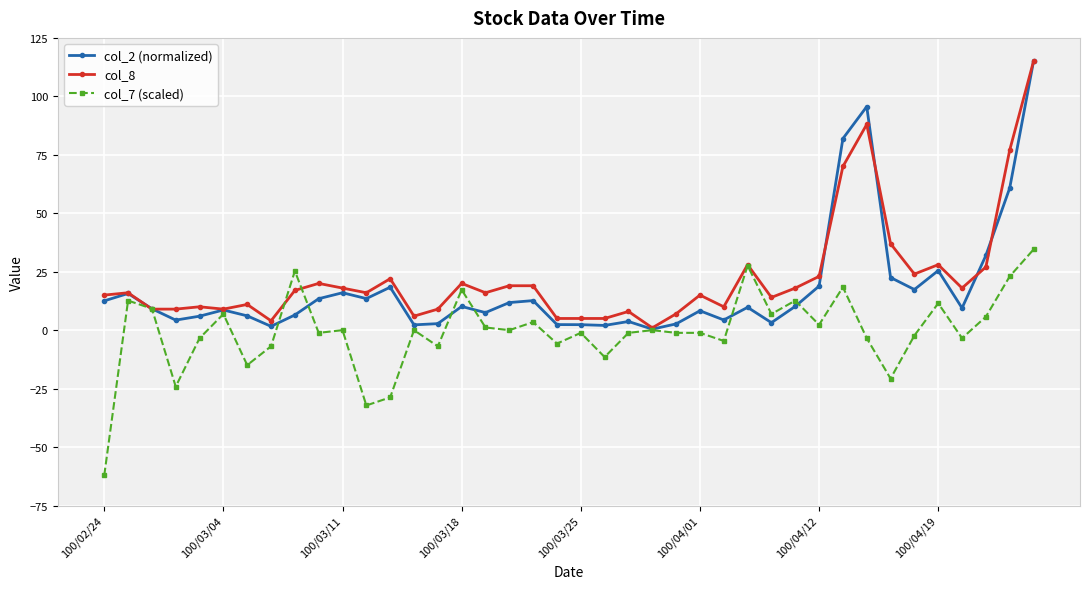

Which series has the widest spread of values?

col_2 (normalized)